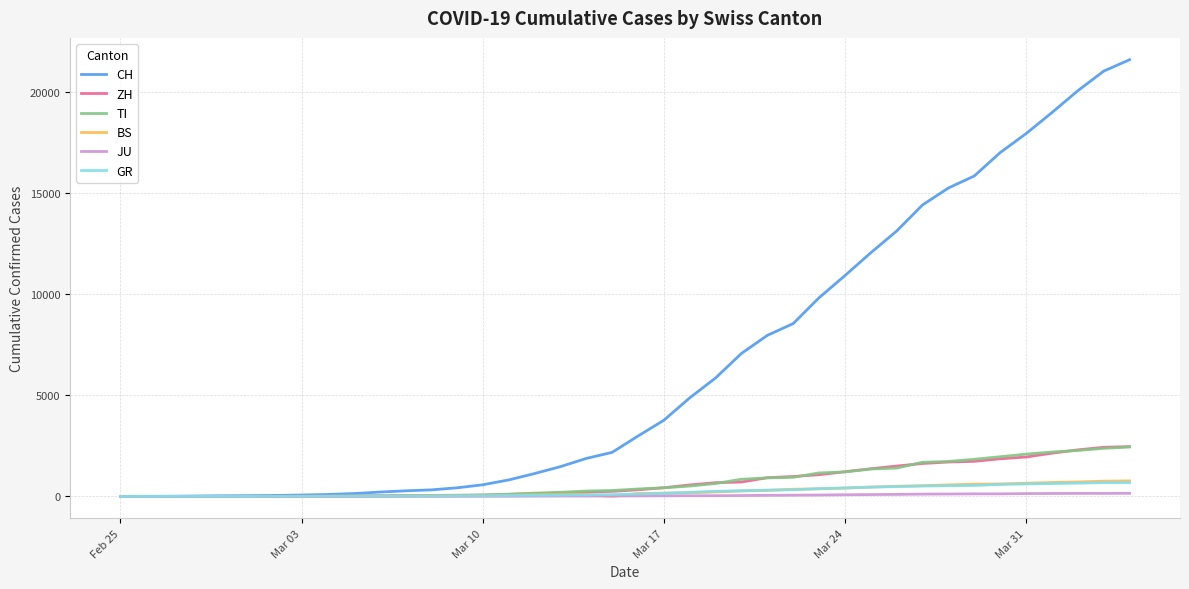

What is the difference between the maximum and second lowest values in the CH series?

21579